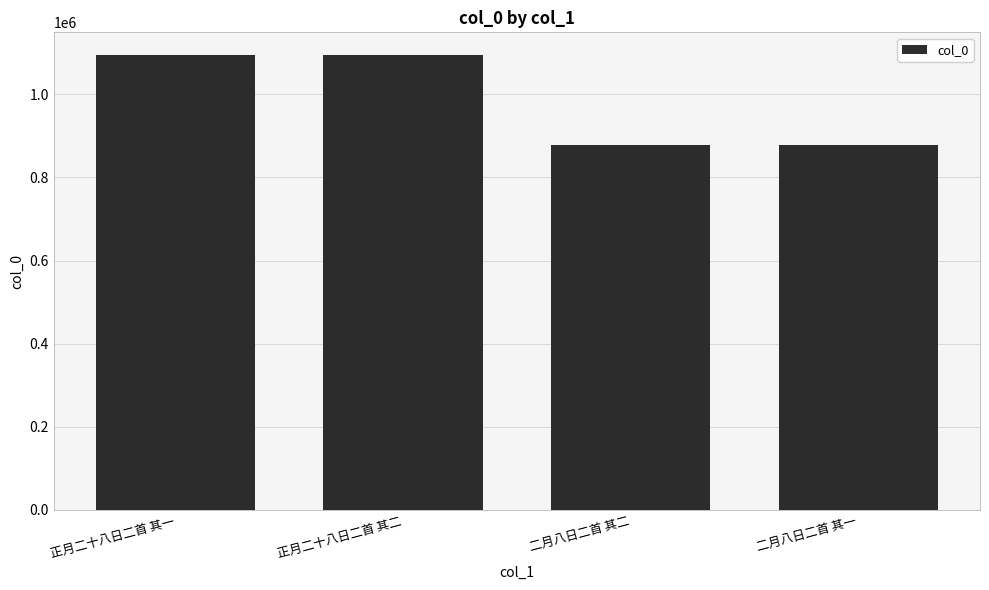

Which has a higher value, 正月二十八日二首 其一 or 二月八日二首 其一?

正月二十八日二首 其一